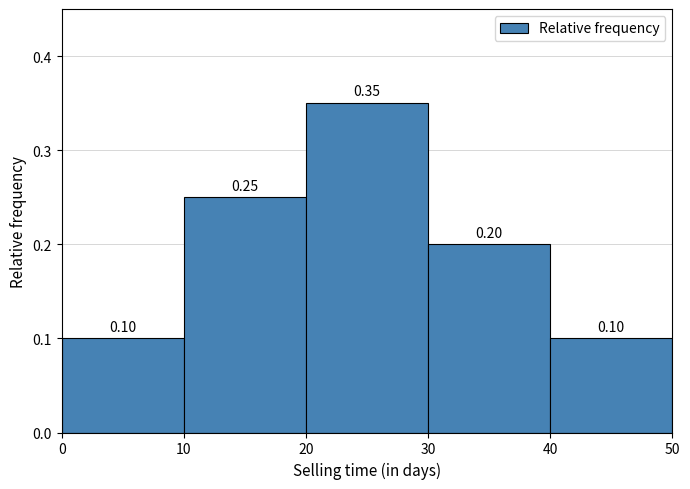

Reading left to right, list every bar in this chart as the range it spans on the x-axis followed by its height.

0 to 10: 0.10
10 to 20: 0.25
20 to 30: 0.35
30 to 40: 0.20
40 to 50: 0.10